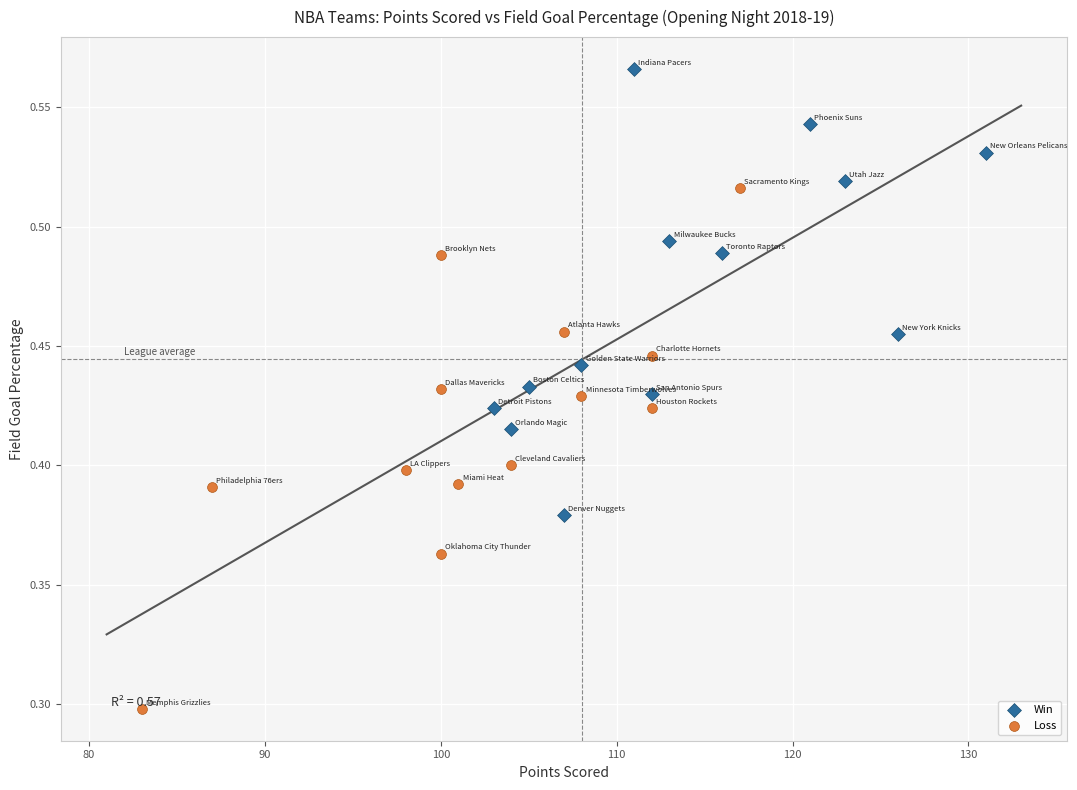

Which series has the widest spread of Y values?

Loss